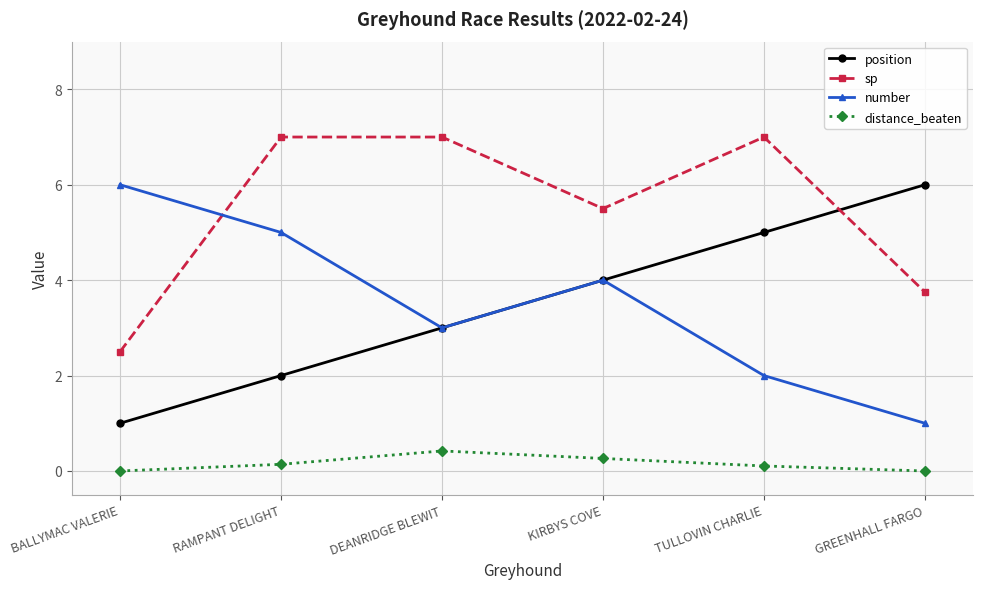

True or false: sp and distance_beaten intersect in this chart.

False